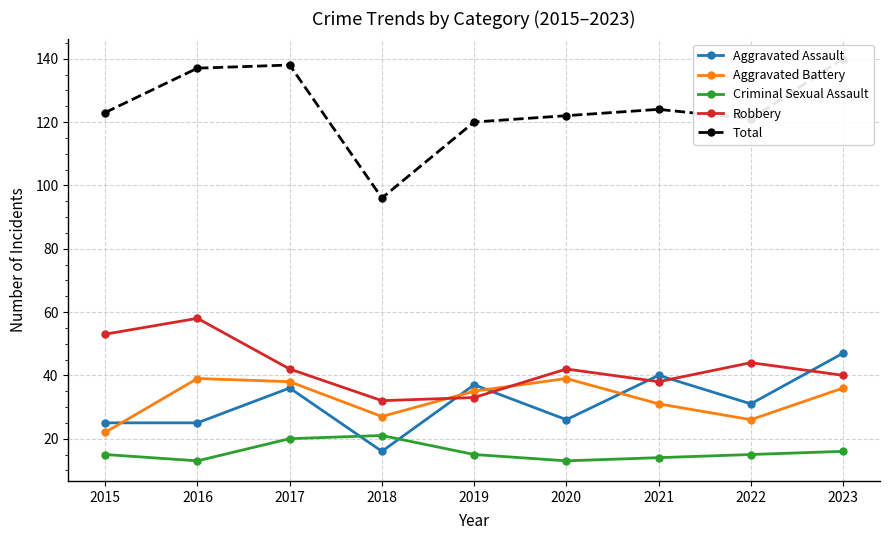

Which has a higher value, 2017 or 2021?

2021